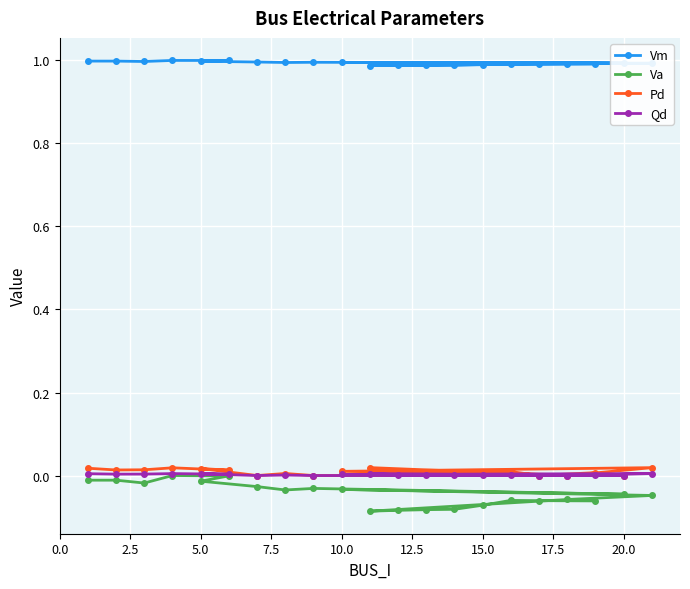

Reading left to right, extract all data points from this chart.

Vm: 1.0	1.0	1.0	1.0	1.0	1.0	1.0	1.0	1.0	1.0	1.0	1.0	1.0	1.0	1.0	1.0	1.0	1.0	1.0	1.0	1.0
Va: -0.0	-0.0	-0.0	0.0	-0.0	-0.0	-0.0	-0.0	-0.0	-0.0	-0.0	-0.0	-0.1	-0.1	-0.1	-0.1	-0.1	-0.1	-0.1	-0.1	-0.1
Pd: 0.0	0.0	0.0	0.0	0.0	0.0	0.0	0.0	0.0	0.0	0.0	0.0	0.0	0.0	0.0	0.0	0.0	0.0	0.0	0.0	0.0
Qd: 0.0	0.0	0.0	0.0	0.0	0.0	0.0	0.0	0.0	0.0	0.0	0.0	0.0	0.0	0.0	0.0	0.0	0.0	0.0	0.0	0.0